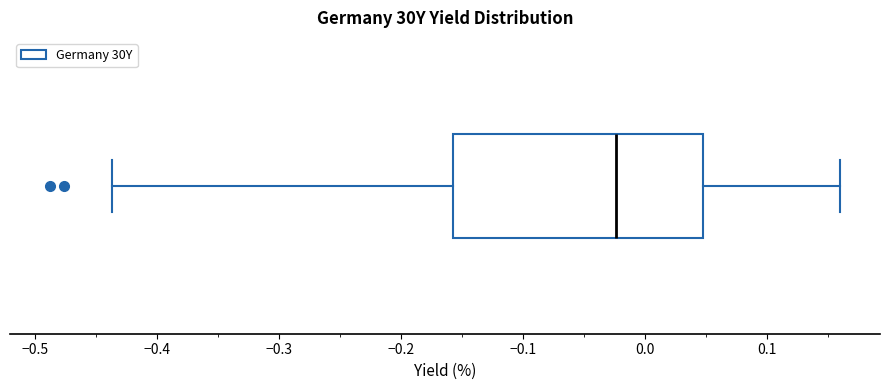

Read this box plot against the x-axis: the position of the median line, the range covered by the box, and the ends of both whiskers. The values are not printed on the chart, so give them approximately, as read against the axis.

median -0.02, box -0.16 to 0.05, whiskers -0.44 to 0.16